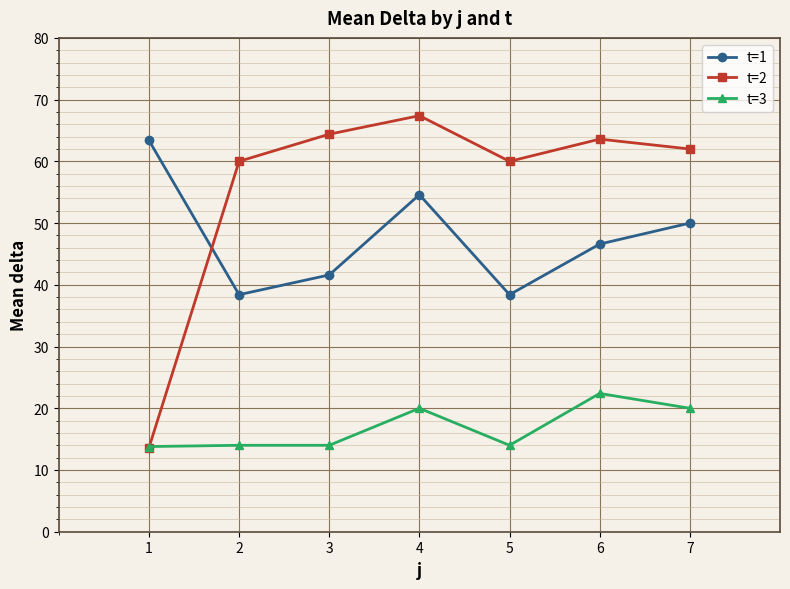

At how many categories does at least one series exceed 64?

2